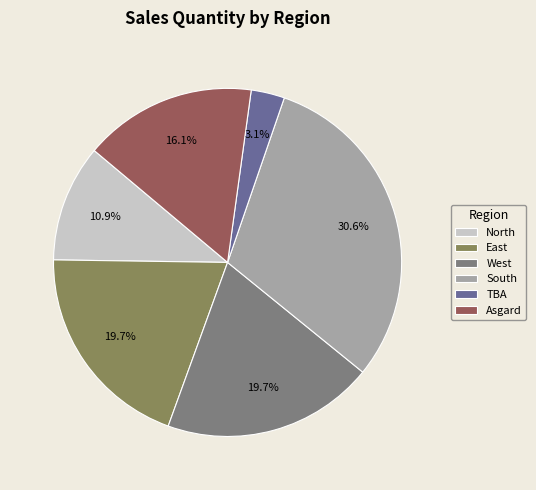

Is there a majority slice in this chart?

No